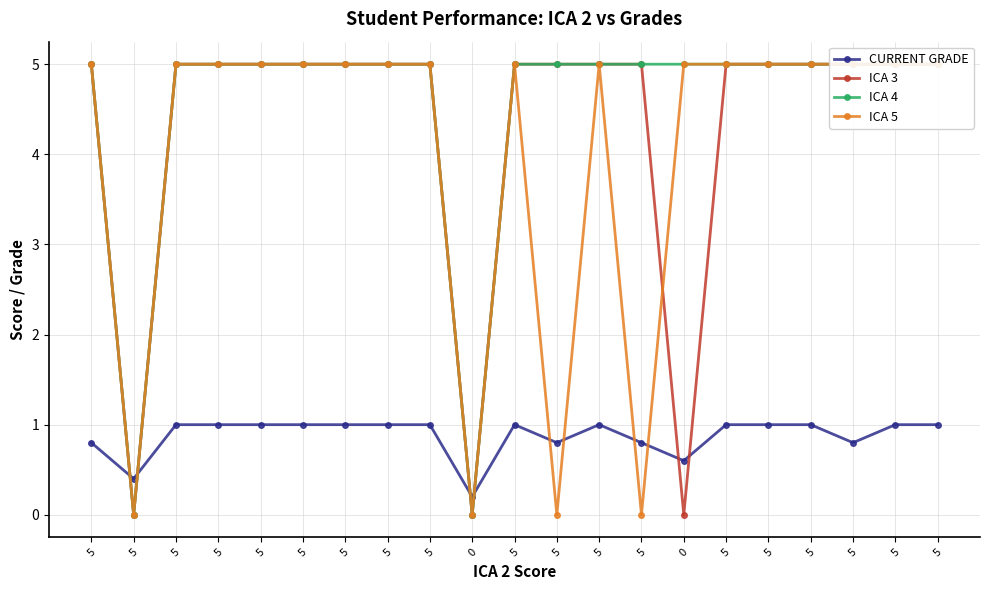

At which category is the sum across all series the highest?

5